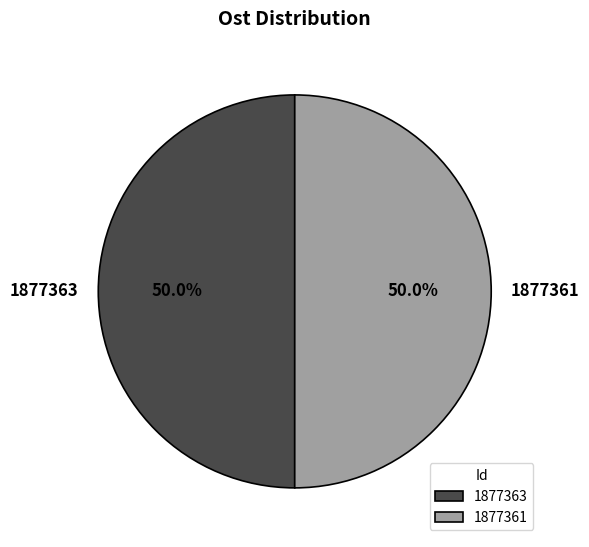

Count the number of slices in the pie.

2